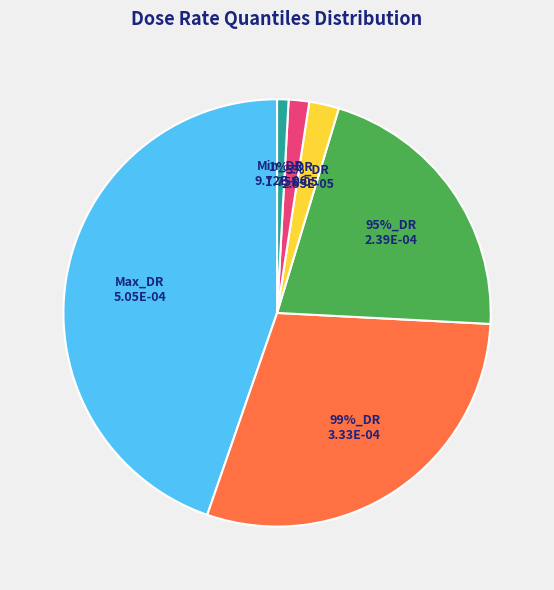

True or false: 99%_DR accounts for 29% of the total.

True